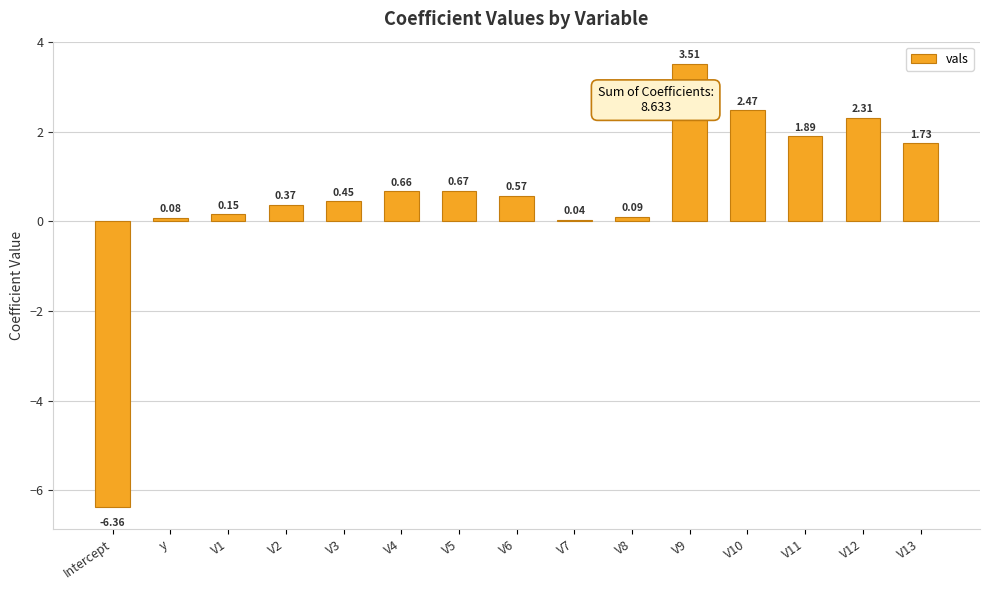

How many bars are there in total?

15